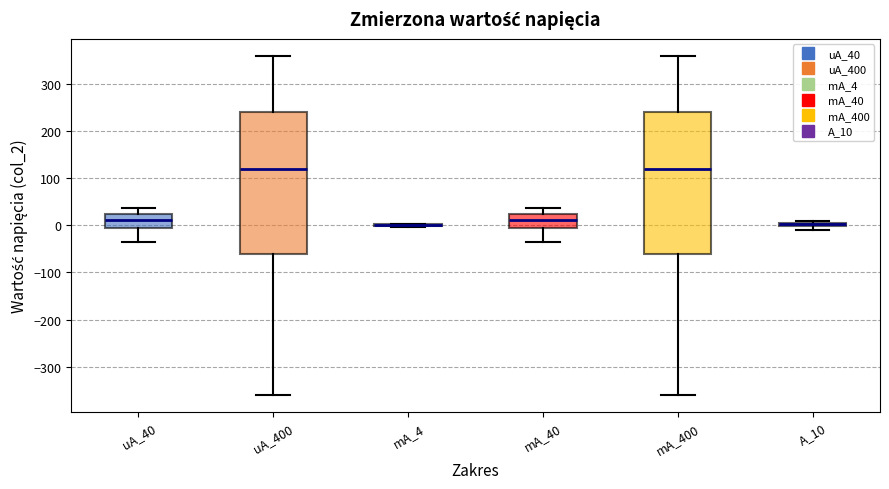

Where is the lower edge of the box for mA_400 on the y-axis? The values are not printed on the chart, so give them approximately, as read against the axis.

-60